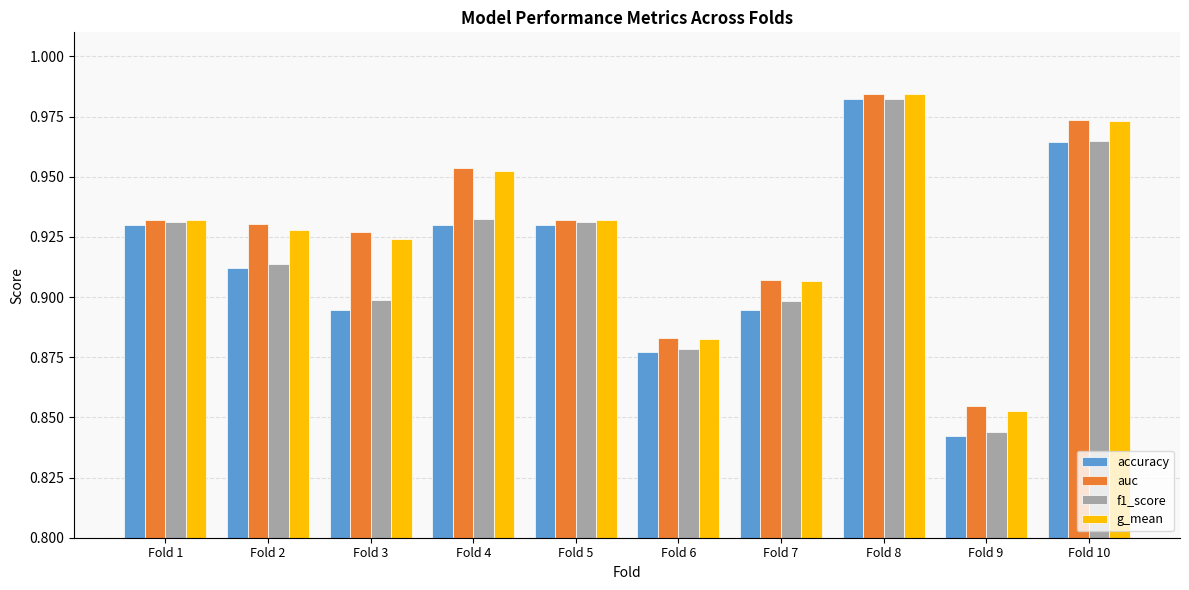

At which label is accuracy closest to 0?

Fold 9